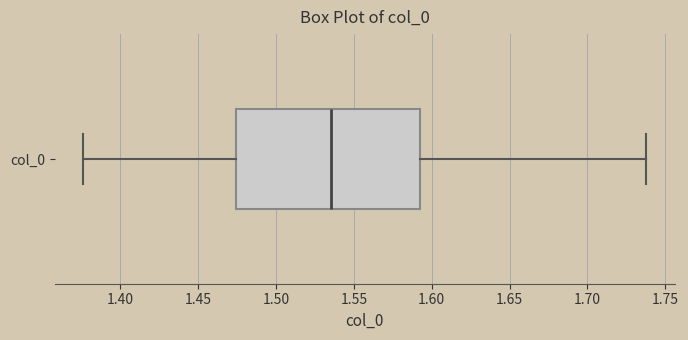

Transcribe this box plot: give where the median line is, the range the box spans, and where the two whiskers end, as read against the x-axis. The values are not printed on the chart, so give them approximately, as read against the axis.

median 1.535, box 1.475 to 1.595, whiskers 1.375 to 1.740